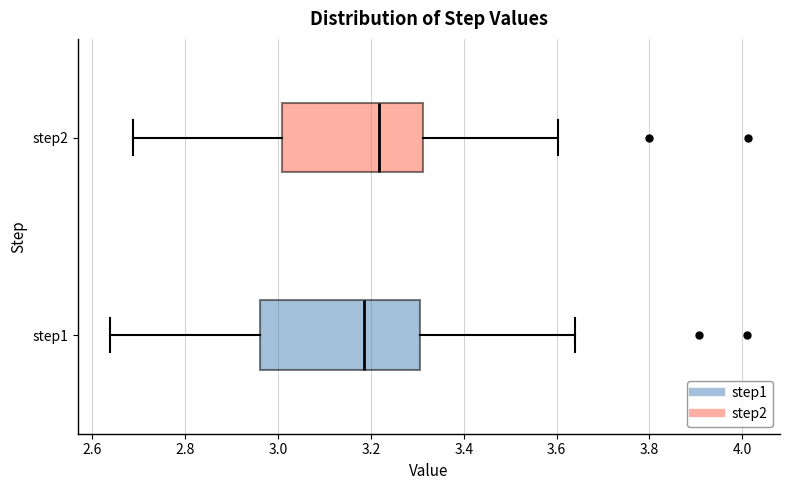

Reading bottom to top, transcribe this box plot: for each box, give where its median line is, the range the box spans, and where its two whiskers end, as read against the x-axis. The values are not printed on the chart, so give them approximately, as read against the axis.

step1: median 3.18, box 2.96 to 3.30, whiskers 2.64 to 3.64
step2: median 3.22, box 3.00 to 3.32, whiskers 2.68 to 3.60